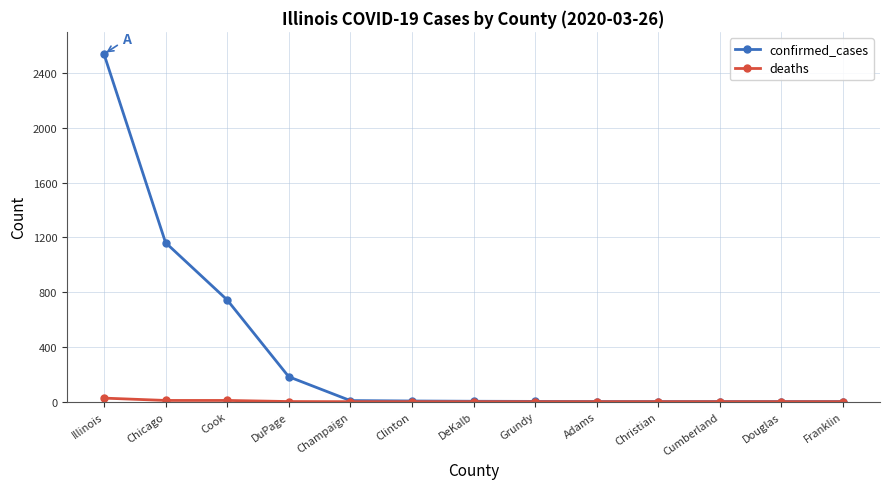

Which series has the widest spread of values?

confirmed_cases